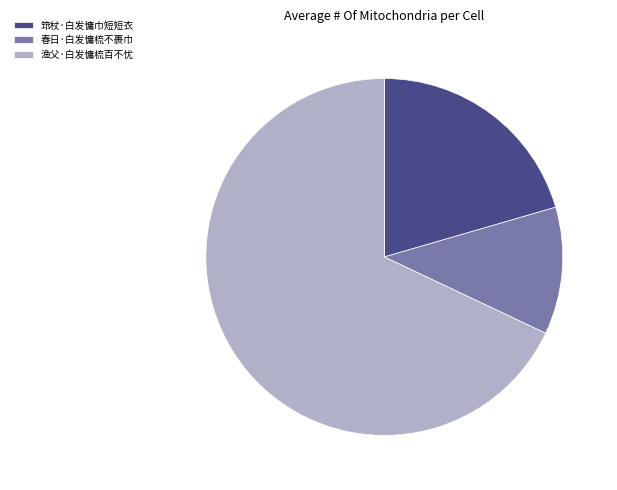

Do 春日·白发慵梳不裹巾 and 渔父·白发慵梳百不忧 together represent more than half of the pie?

Yes